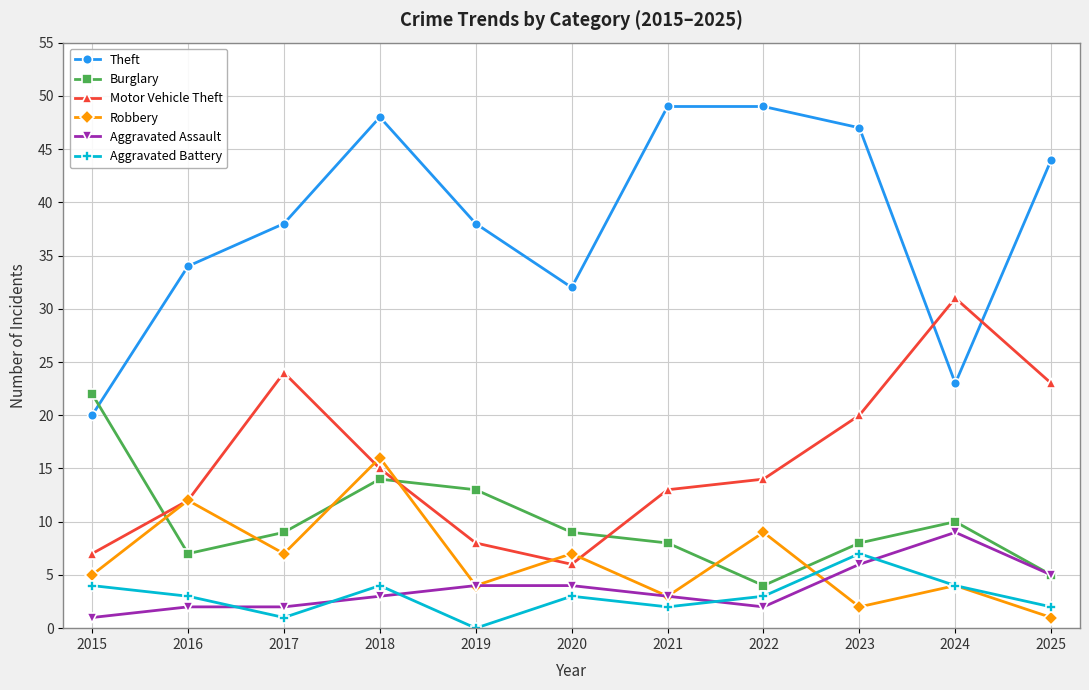

Reading right to left, transcribe all the data shown in this chart.

Theft: 2025=44	2024=23	2023=47	2022=49	2021=49	2020=32	2019=38	2018=48	2017=38	2016=34	2015=20
Burglary: 2025=5	2024=10	2023=8	2022=4	2021=8	2020=9	2019=13	2018=14	2017=9	2016=7	2015=22
Motor Vehicle Theft: 2025=23	2024=31	2023=20	2022=14	2021=13	2020=6	2019=8	2018=15	2017=24	2016=12	2015=7
Robbery: 2025=1	2024=4	2023=2	2022=9	2021=3	2020=7	2019=4	2018=16	2017=7	2016=12	2015=5
Aggravated Assault: 2025=5	2024=9	2023=6	2022=2	2021=3	2020=4	2019=4	2018=3	2017=2	2016=2	2015=1
Aggravated Battery: 2025=2	2024=4	2023=7	2022=3	2021=2	2020=3	2019=0	2018=4	2017=1	2016=3	2015=4